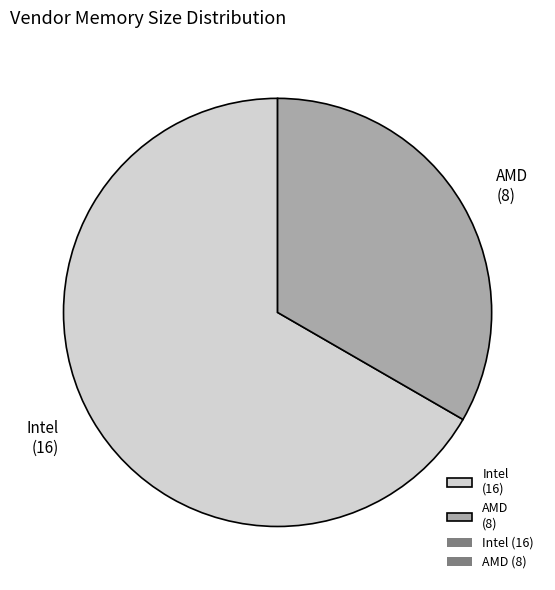

Count the number of slices in the pie.

2